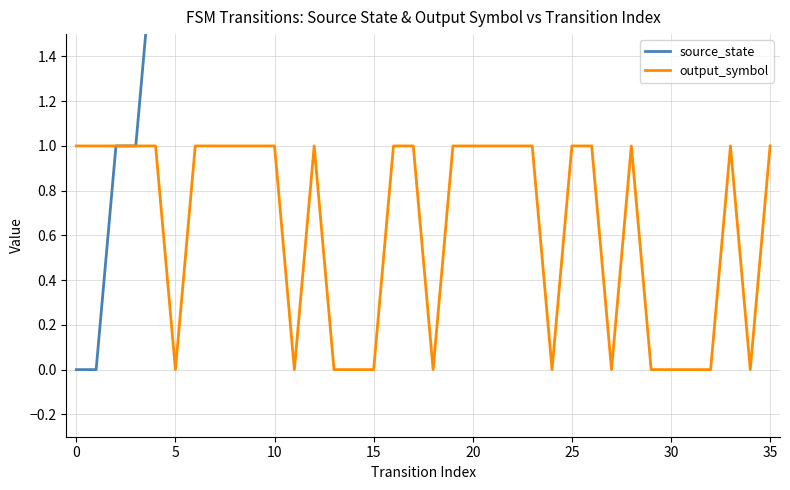

True or false: output_symbol has a value of 1 at 35.

True